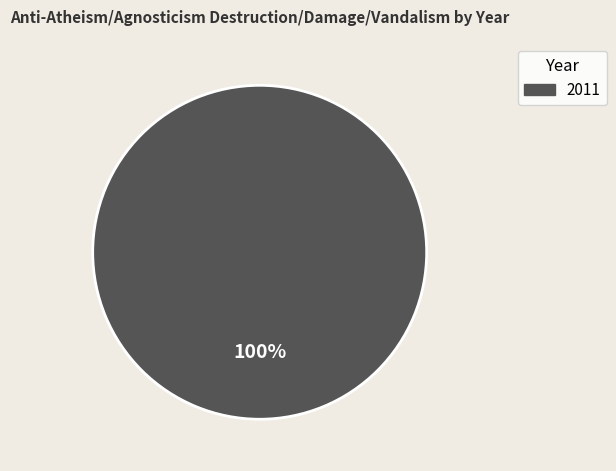

How many slices are in this pie chart?

1